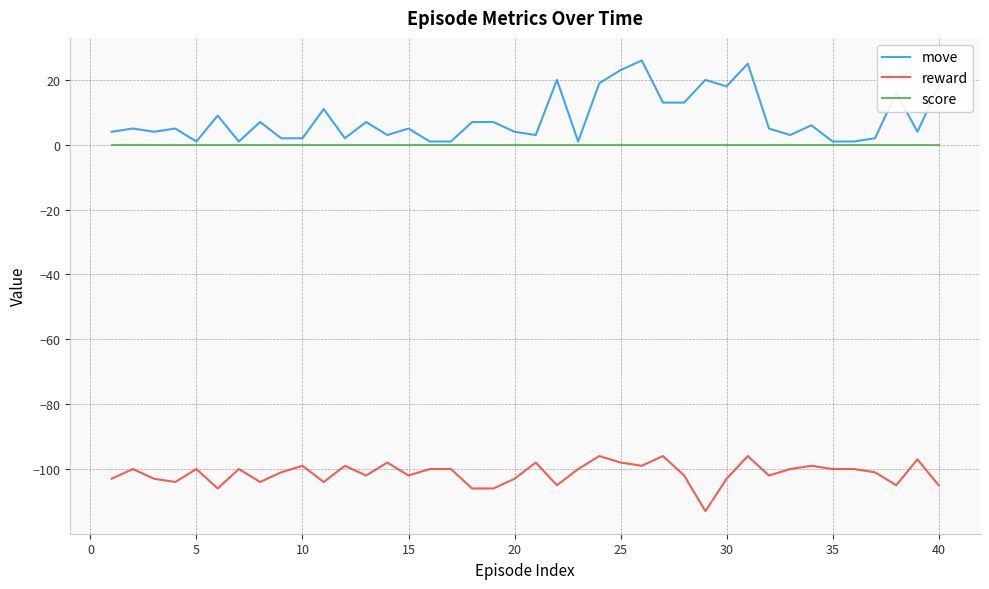

What is the minimum value shown in the chart?

-113